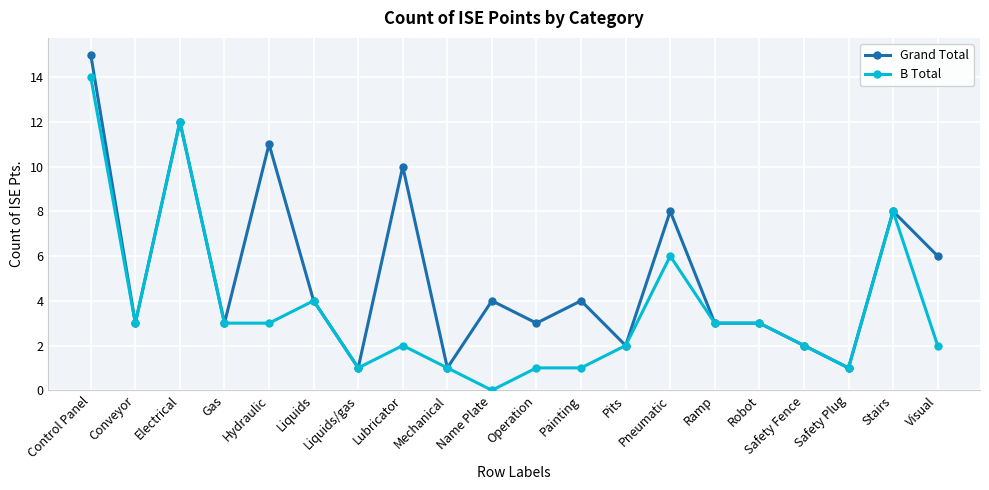

What are all the series names shown in the legend?

Grand Total, B Total